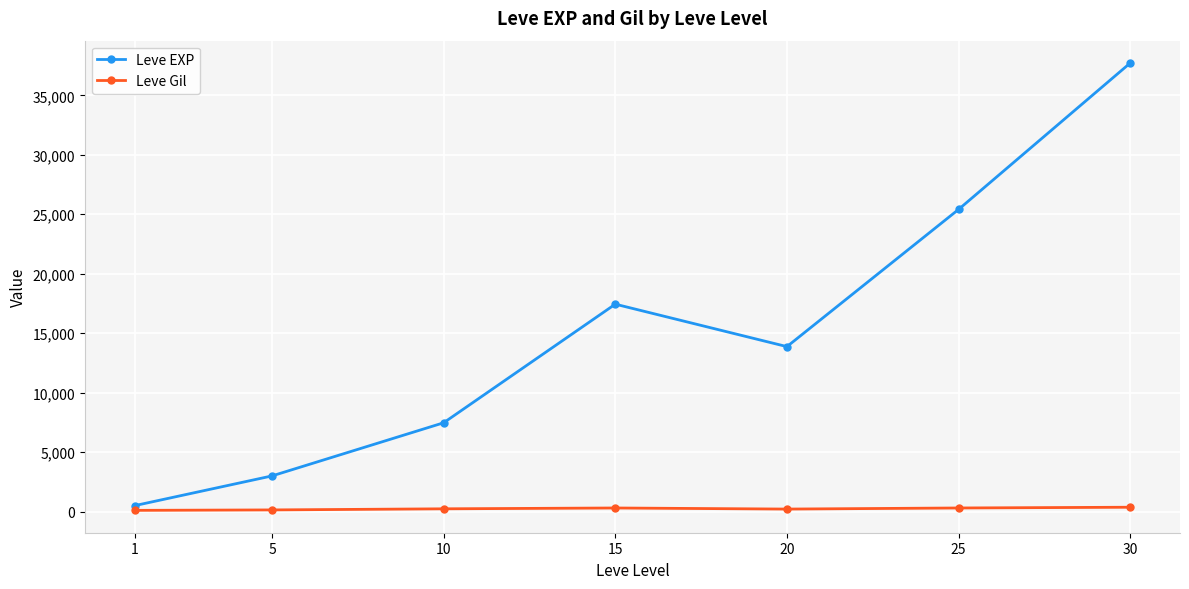

Which series has the widest spread of values?

Leve EXP